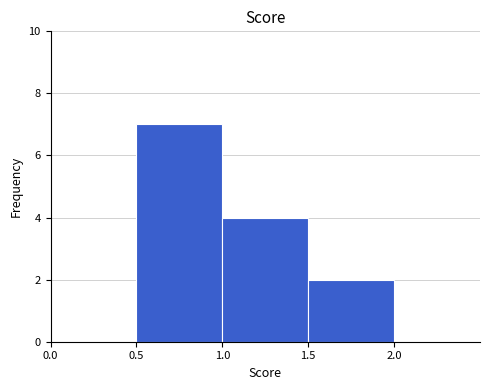

Reading left to right, list every bar in this chart as the range it spans on the x-axis followed by its height. The values are not printed on the chart, so give them approximately, as read against the axis.

0.0 to 0.5: 0
0.5 to 1.0: 7
1.0 to 1.5: 4
1.5 to 2.0: 2